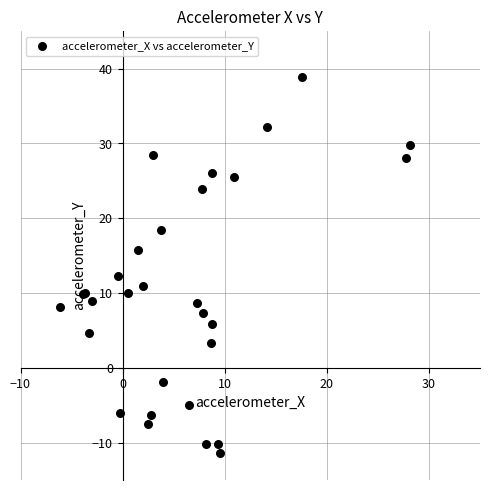

What Y value in the scatter plot is closest to 13?

12.3